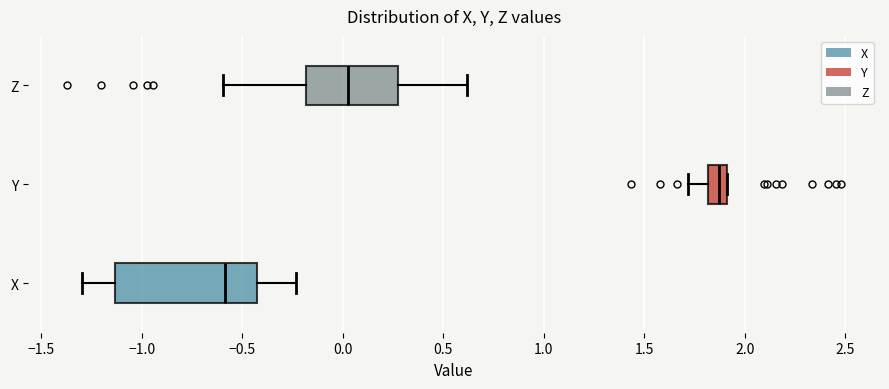

Comparing the boxes themselves (not the whiskers), which one is the widest?

X